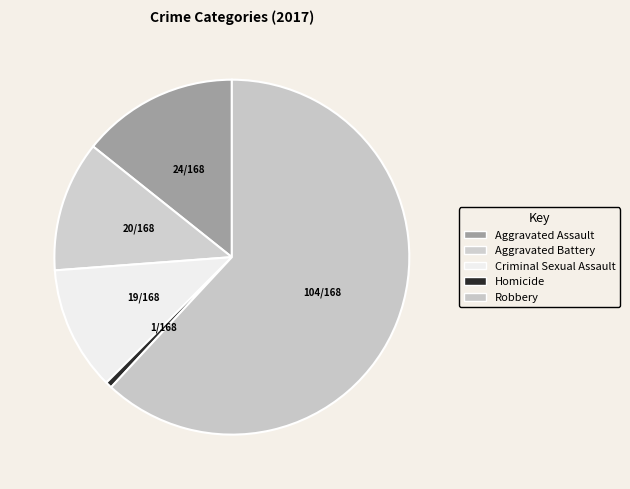

What percentage is the Homicide slice, to the nearest percent?

1%